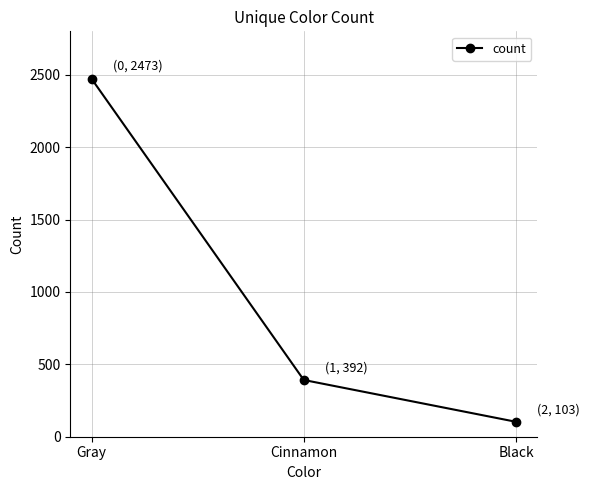

Approximately how many times larger is the value at Cinnamon compared to Black?

3.8